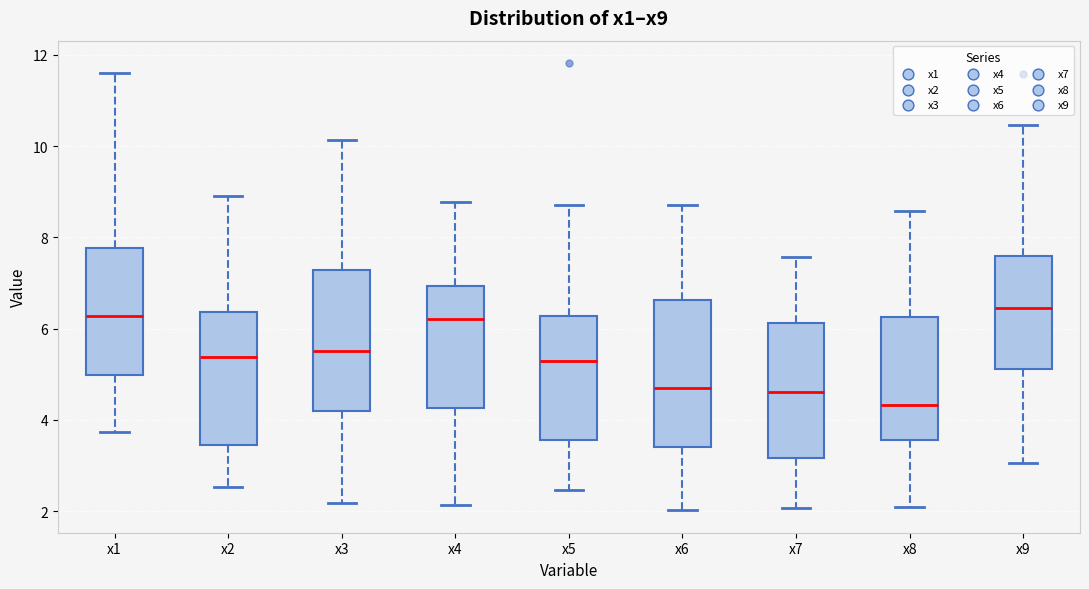

Reading left to right, transcribe this box plot: for each box, give where its median line is, the range the box spans, and where its two whiskers end, as read against the y-axis. The values are not printed on the chart, so give them approximately, as read against the axis.

x1: median 6.2, box 5.0 to 7.8, whiskers 3.8 to 11.6
x2: median 5.4, box 3.4 to 6.4, whiskers 2.6 to 9.0
x3: median 5.6, box 4.2 to 7.2, whiskers 2.2 to 10.2
x4: median 6.2, box 4.2 to 7.0, whiskers 2.2 to 8.8
x5: median 5.2, box 3.6 to 6.2, whiskers 2.4 to 8.8
x6: median 4.6, box 3.4 to 6.6, whiskers 2.0 to 8.8
x7: median 4.6, box 3.2 to 6.2, whiskers 2.0 to 7.6
x8: median 4.4, box 3.6 to 6.2, whiskers 2.0 to 8.6
x9: median 6.4, box 5.2 to 7.6, whiskers 3.0 to 10.4